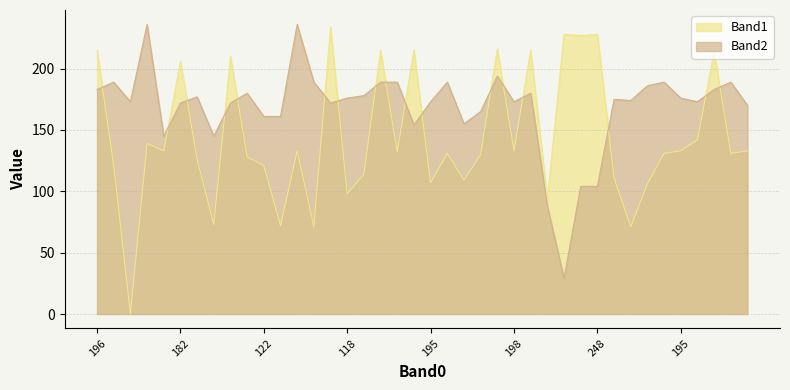

After their last crossing, which series has the higher values: Band1 or Band2?

Band2